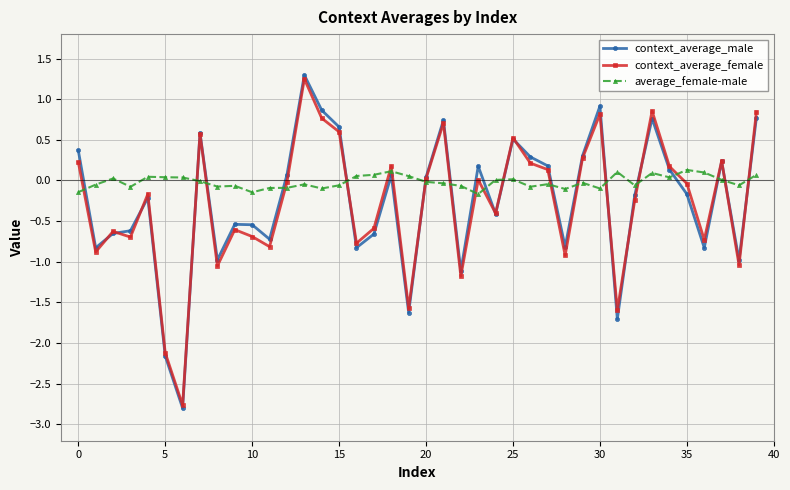

What is the value of the context_average_female point at the 17th from the left?

-0.8